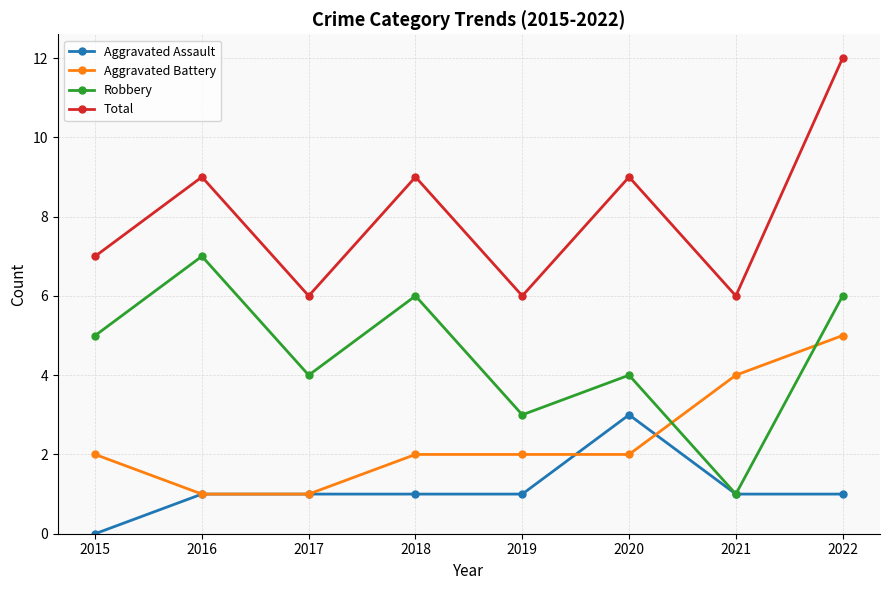

Is this an area chart (filled region under the line)?

No